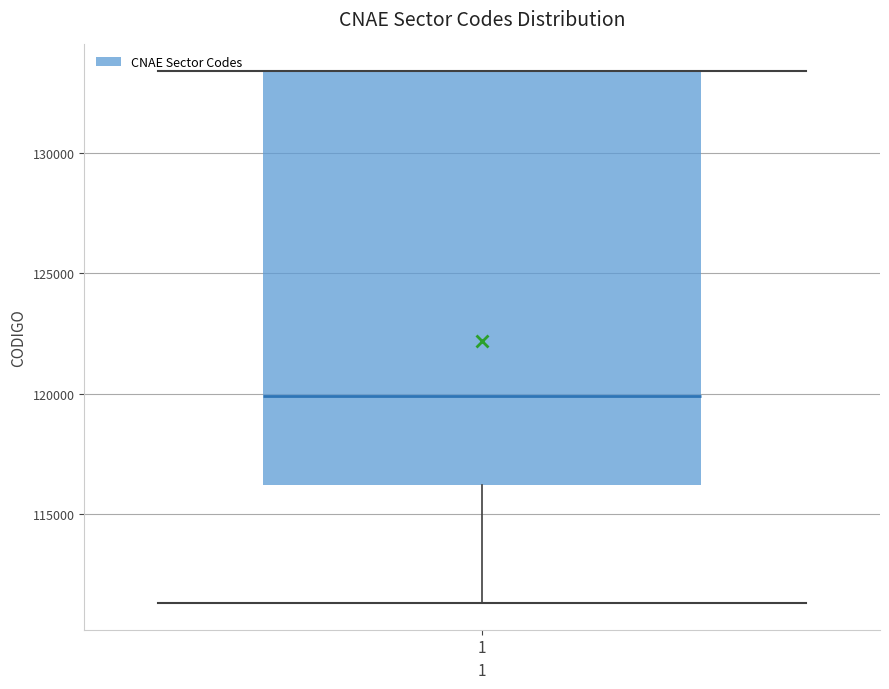

Read this box plot against the y-axis: the position of the median line, the range covered by the box, and the ends of both whiskers. The values are not printed on the chart, so give them approximately, as read against the axis.

median 120000, box 116000 to 133500, whiskers 111500 to 133500